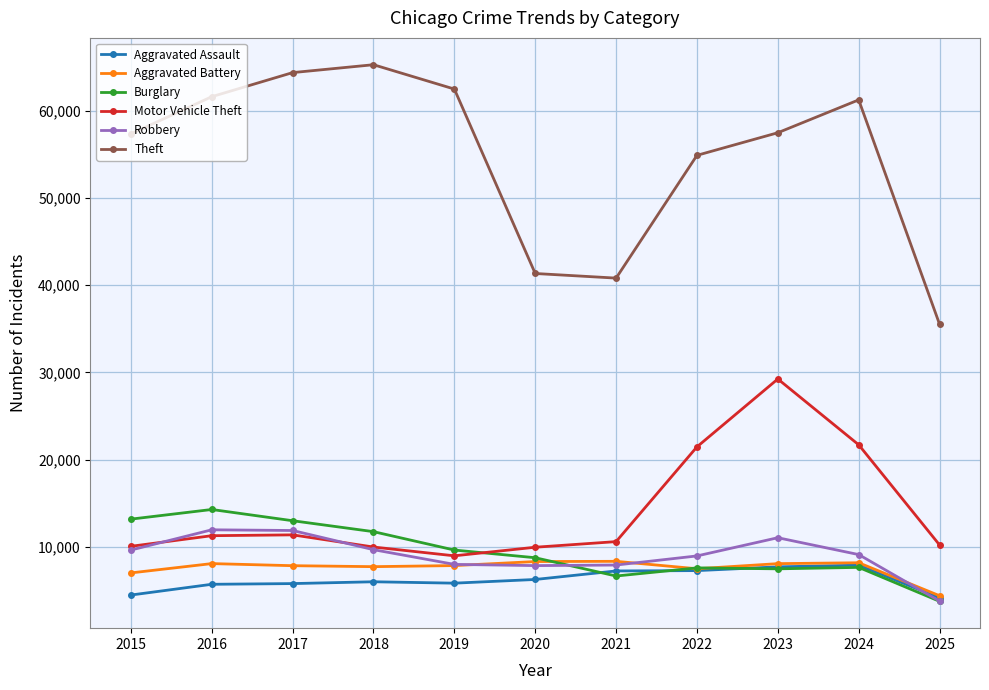

Is it true that Aggravated Battery equals 5371 at 2021?

False